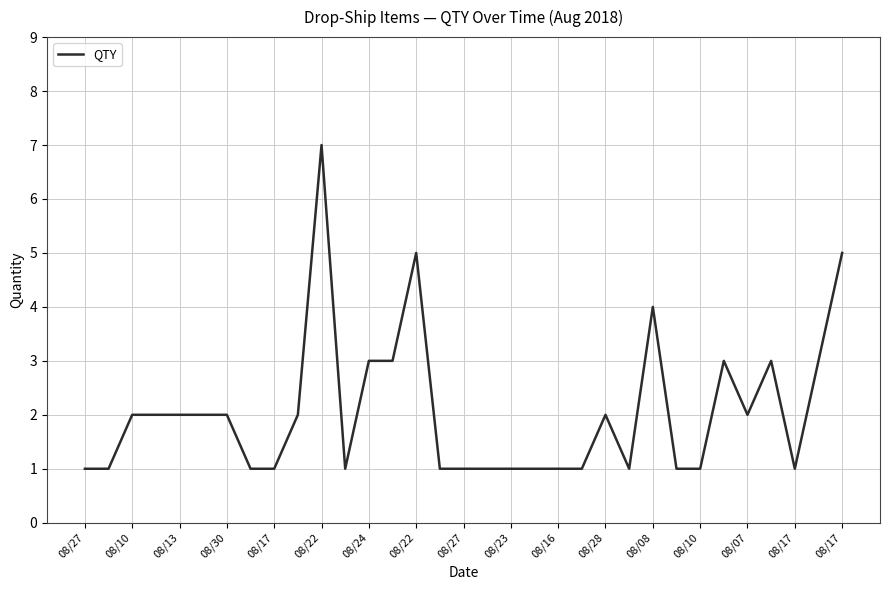

Does the chart display data point markers on the line(s)?

No